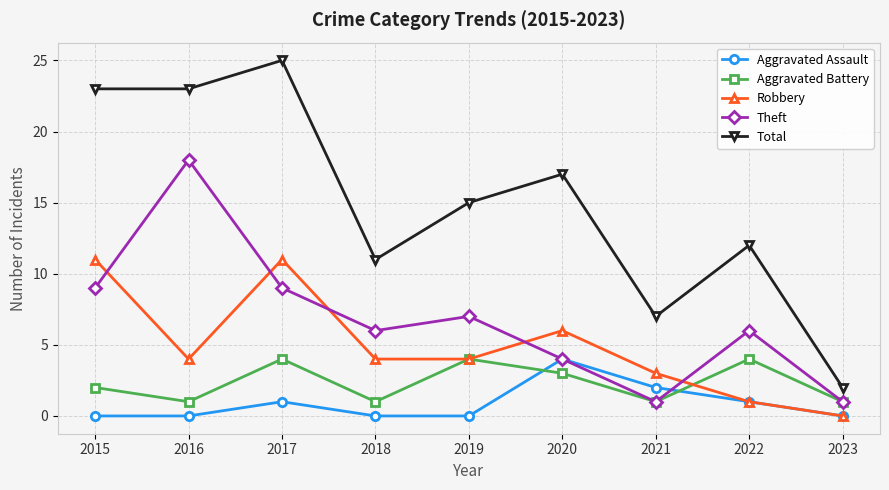

How many interior local valleys does the Theft series have?

2